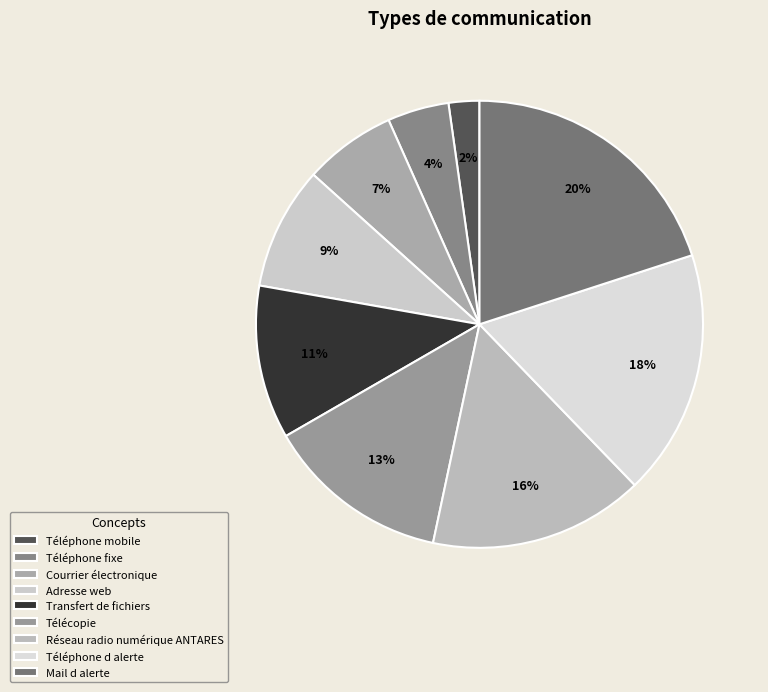

Does Téléphone mobile represent more than half of the total?

No